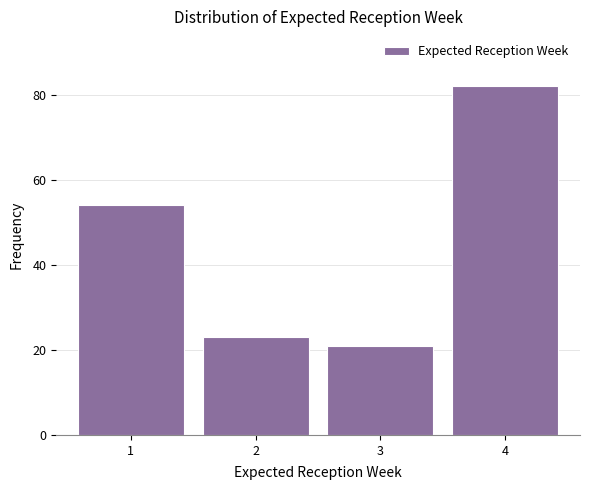

Reading left to right, list every bar in this chart as the range it spans on the x-axis followed by its height. The values are not printed on the chart, so give them approximately, as read against the axis.

0.5 to 1.5: 54
1.5 to 2.5: 24
2.5 to 3.5: 22
3.5 to 4.5: 82